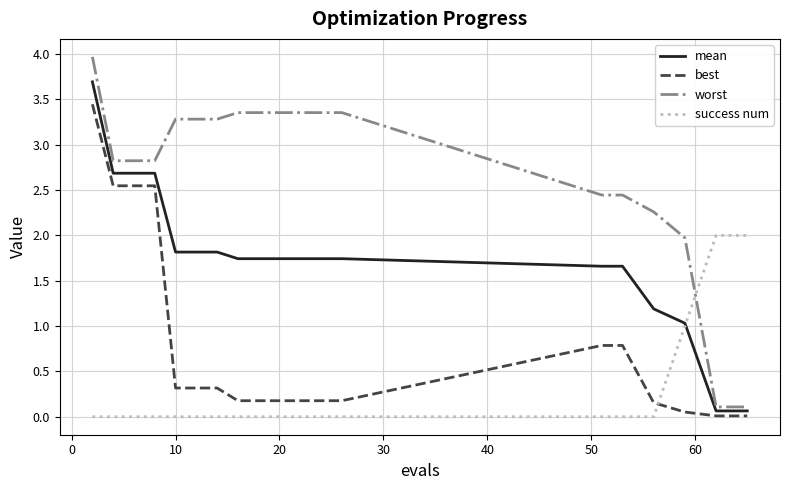

What is the greatest value displayed?

4.0